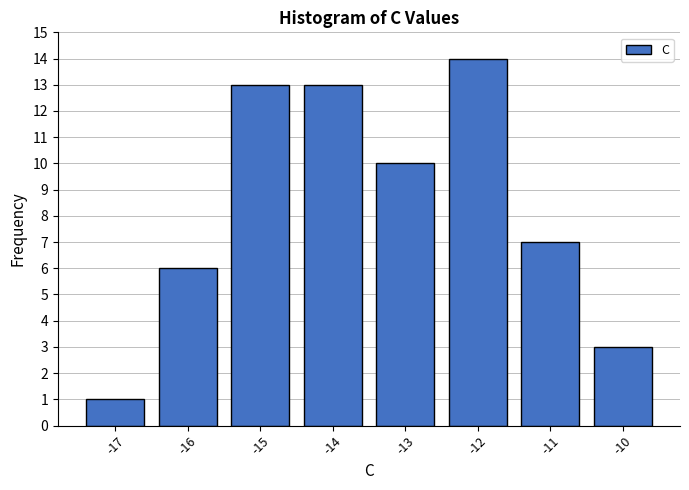

Reading left to right, extract all data points from this chart.

-17=1	-16=6	-15=13	-14=13	-13=10	-12=14	-11=7	-10=3